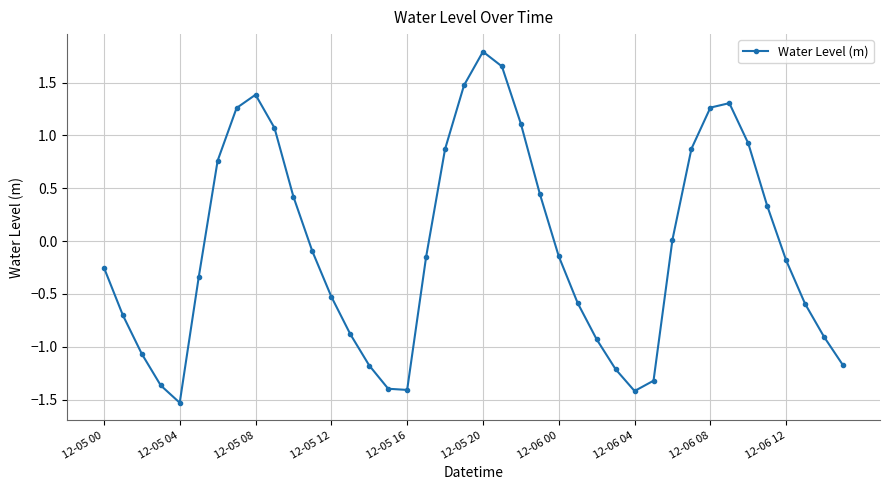

What is the value of the 16th point from the left?

-1.4